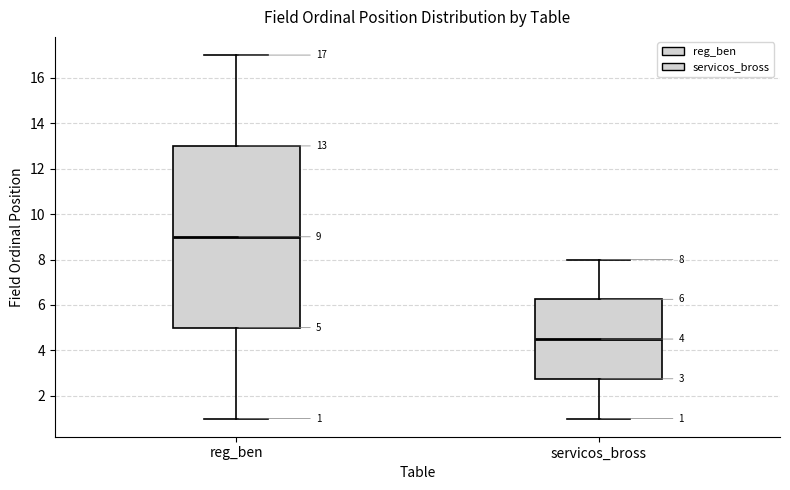

Which box's median line is the highest?

reg_ben